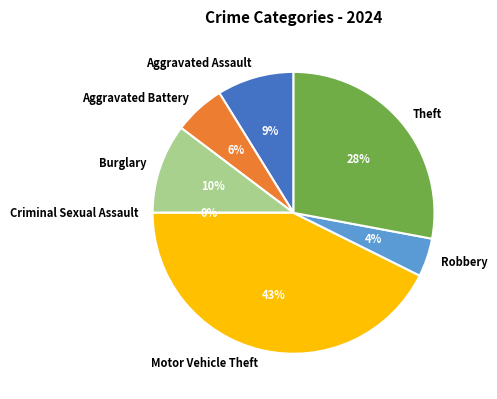

Does Robbery account for over 50% of the chart?

No